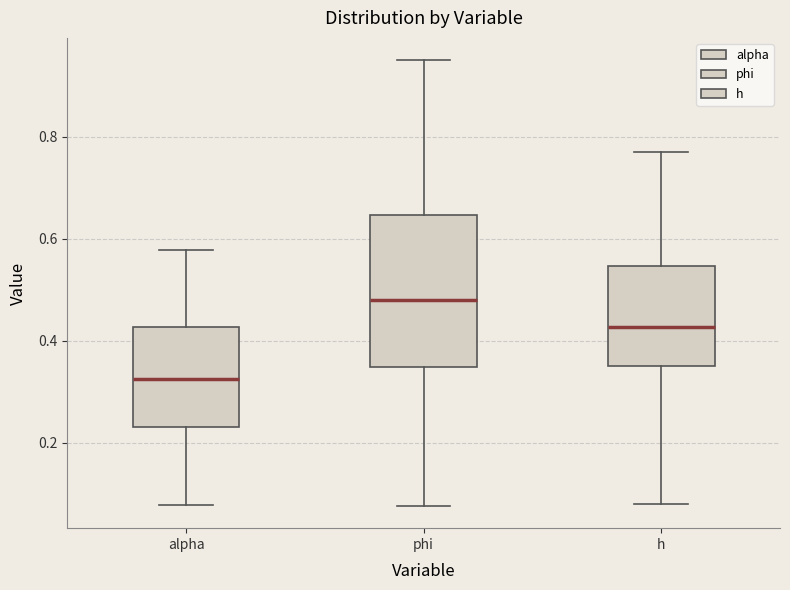

Which box's median line is the lowest?

alpha